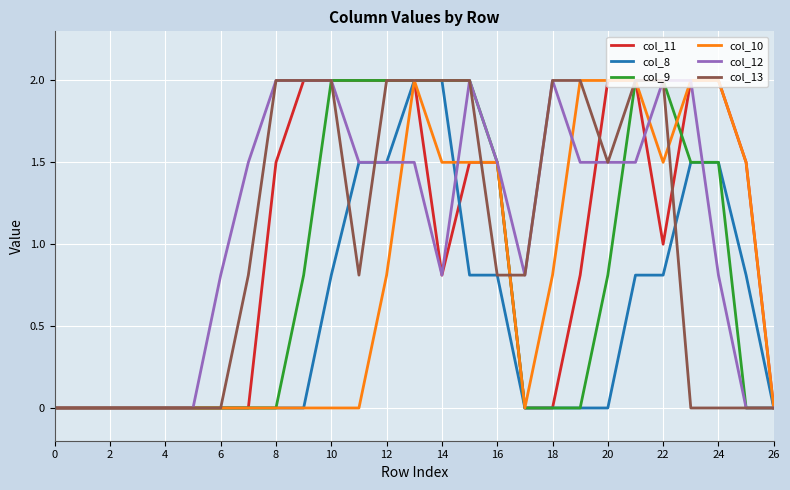

What is the maximum value for col_10?

2.0